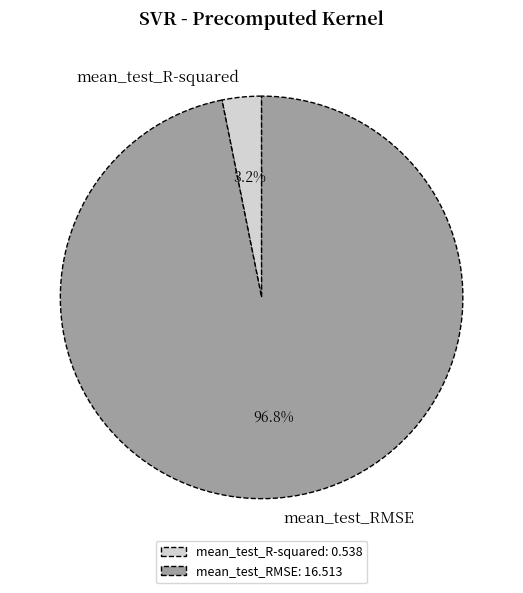

Count the number of slices in the pie.

2